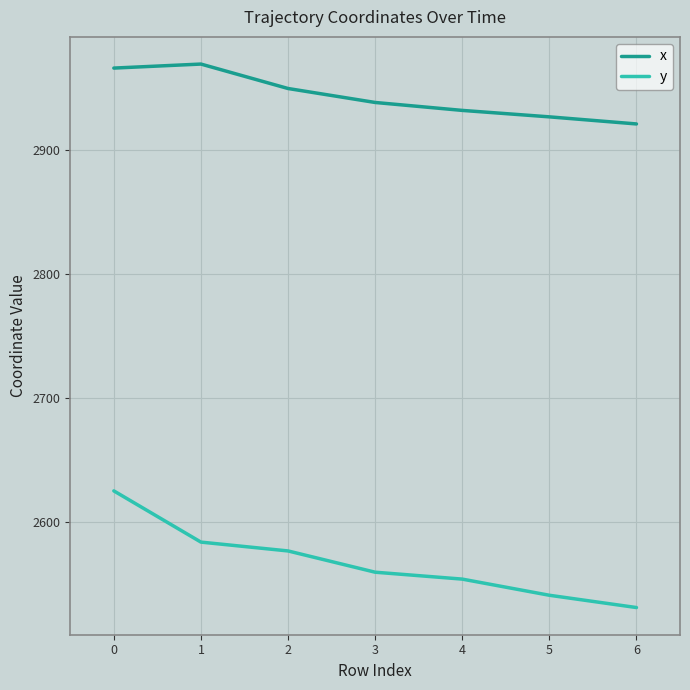

True or false: x and y intersect in this chart.

False